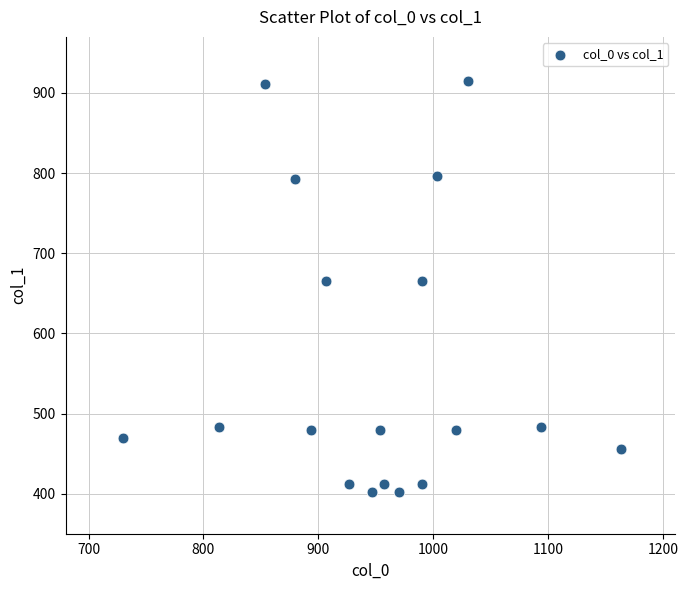

What is the range of X values (max minus min)?

433.3